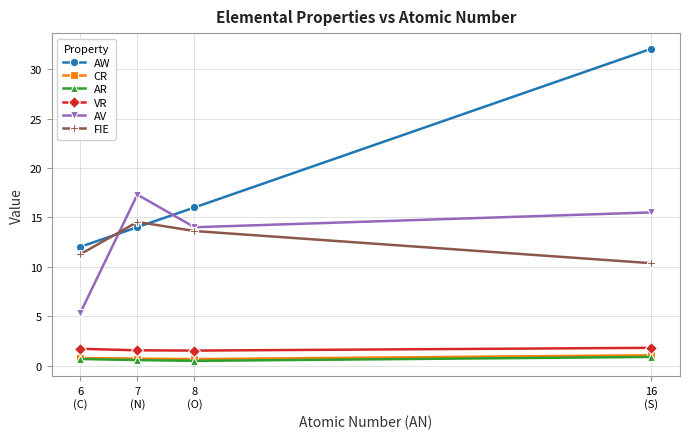

What is the difference between the highest and lowest values at 8
(O)?

15.5